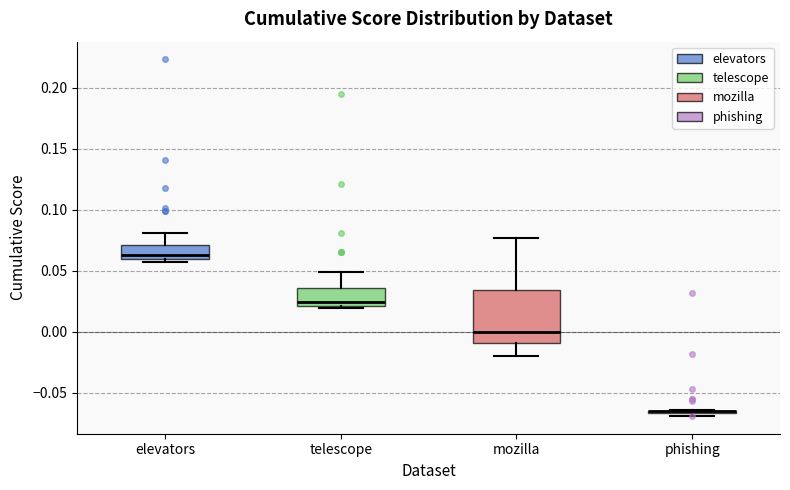

Reading left to right, transcribe this box plot: for each box, give where its median line is, the range the box spans, and where its two whiskers end, as read against the y-axis. The values are not printed on the chart, so give them approximately, as read against the axis.

elevators: median 0.065, box 0.060 to 0.070, whiskers 0.060 (just below the box's lower edge) to 0.080
telescope: median 0.025, box 0.020 to 0.035, whiskers 0.020 (just below the box's lower edge) to 0.050
mozilla: median 0.000, box -0.010 to 0.035, whiskers -0.020 to 0.075
phishing: box collapsed to a line at -0.065, whiskers -0.070 to -0.065